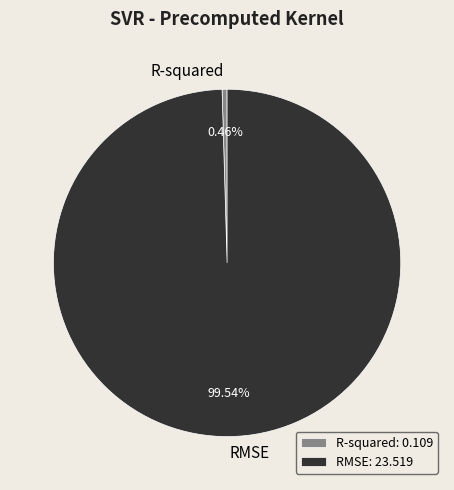

Between RMSE and R-squared, which is larger?

RMSE